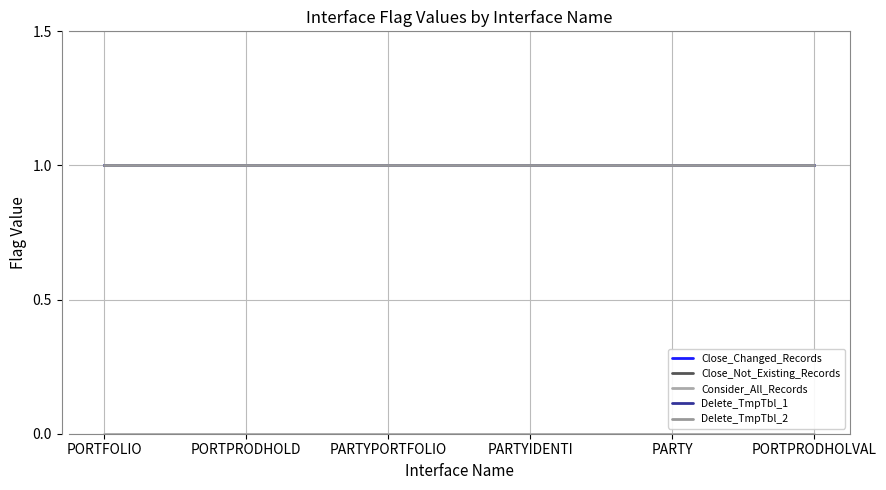

Reading left to right, what are all the values shown in this chart?

Close_Changed_Records: 1	1	1	1	1	1
Close_Not_Existing_Records: 1	1	1	1	1	1
Consider_All_Records: 0	0	0	0	0	0
Delete_TmpTbl_1: 1	1	1	1	1	1
Delete_TmpTbl_2: 1	1	1	1	1	1